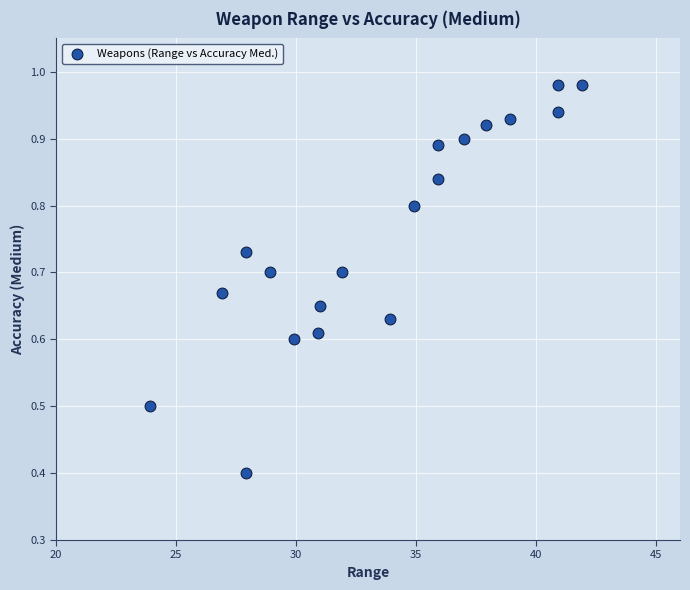

What Y value in the scatter plot is closest to 0?

0.4